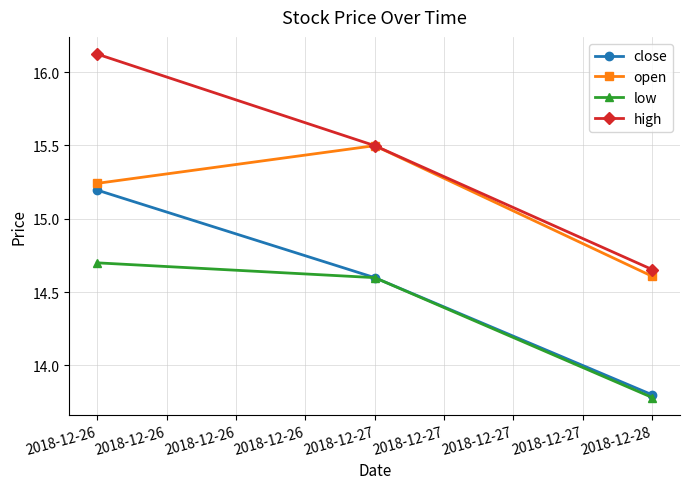

Which series has the largest range (max minus min)?

high